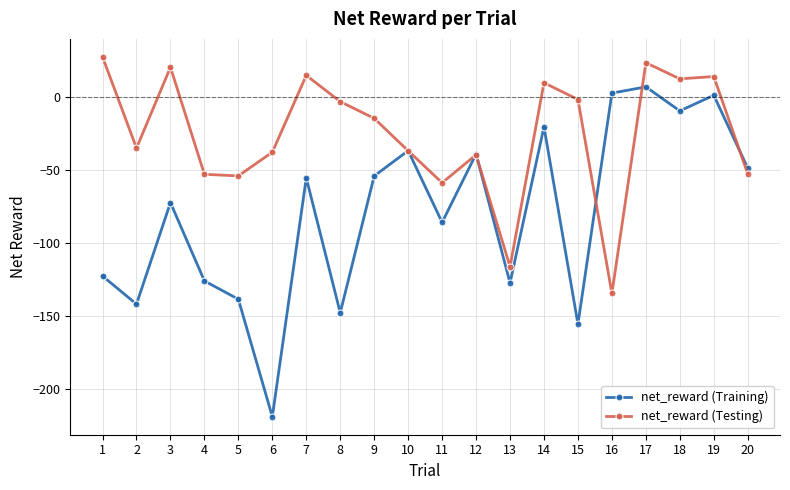

What is the difference between the second highest and minimum values in the net_reward (Testing) series?

158.1